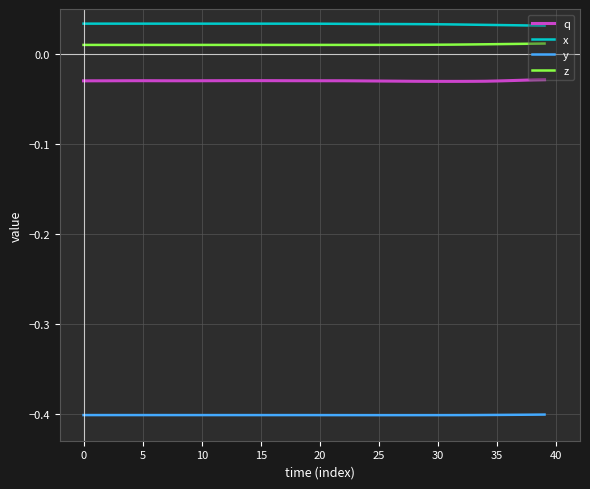

How many categories are shown in the chart?

40